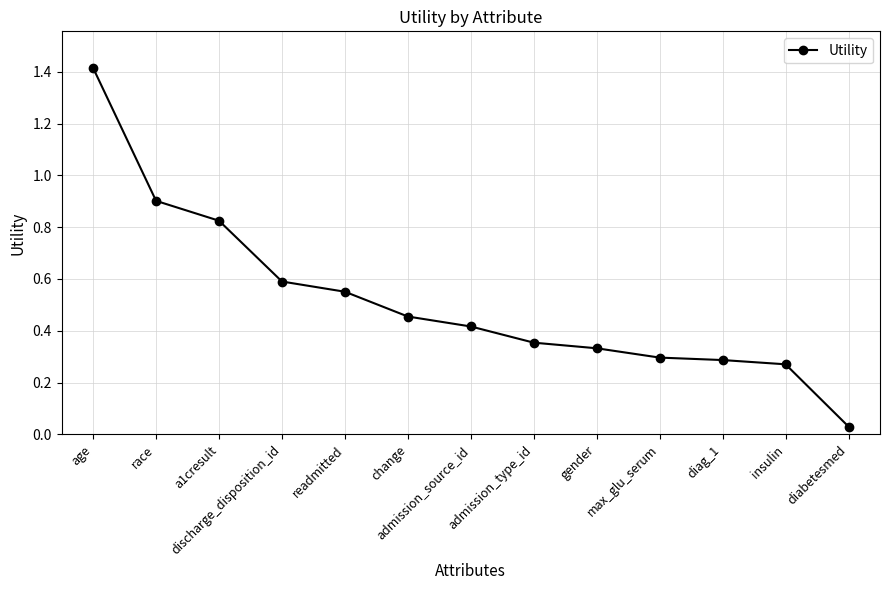

What is the difference between the maximum and minimum values?

1.4